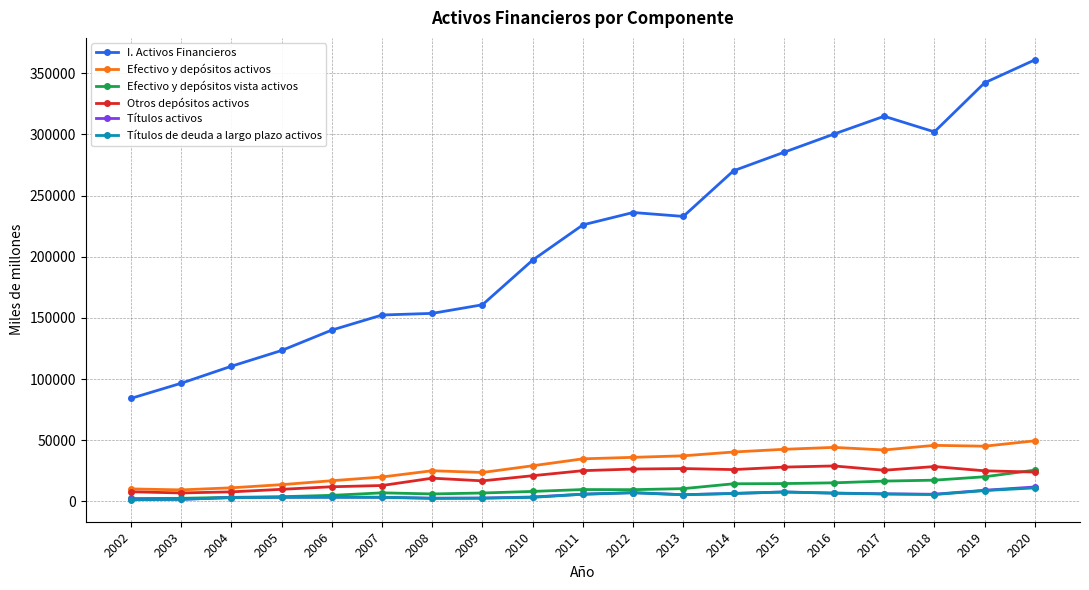

True or false: Efectivo y depósitos vista activos and Efectivo y depósitos activos intersect in this chart.

False